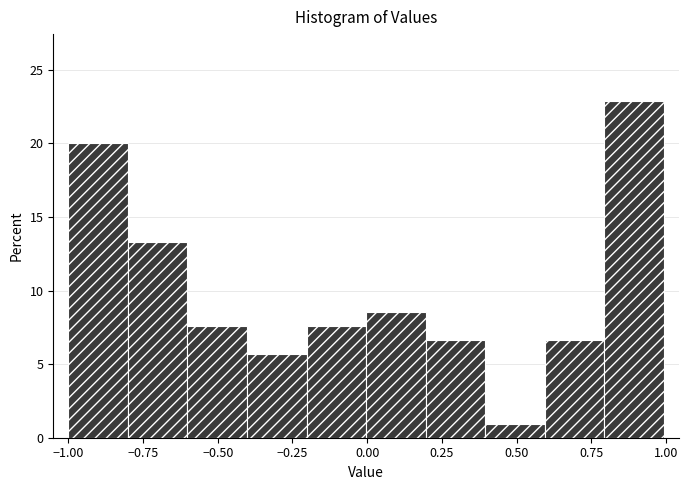

Read against the x-axis, roughly where is the centre of the tallest bar?

0.90